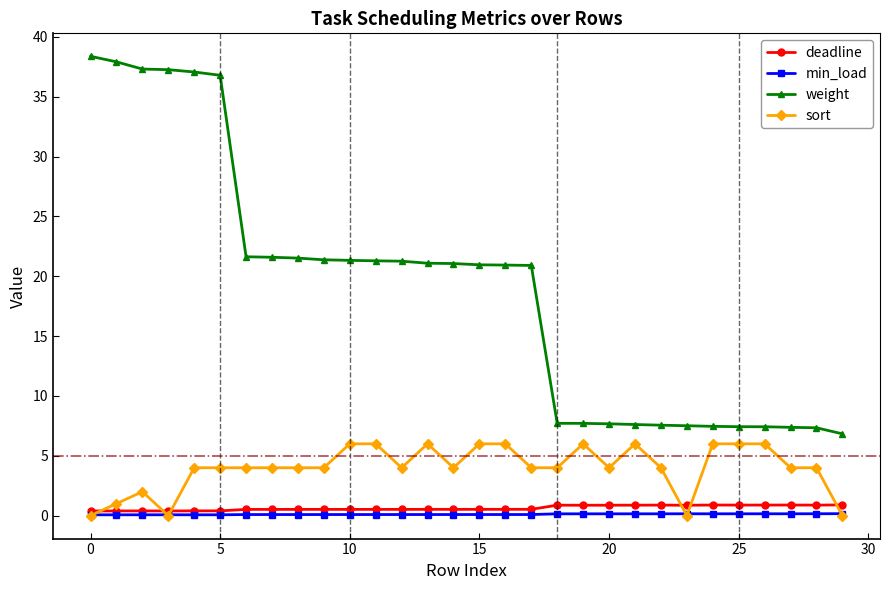

In deadline, how many points are higher than both neighbors (excluding endpoints)?

9